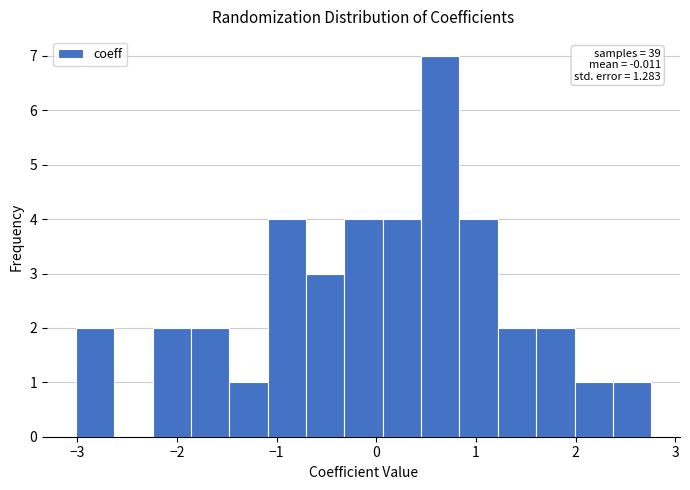

Read against the x-axis, roughly where is the centre of the tallest bar?

0.6